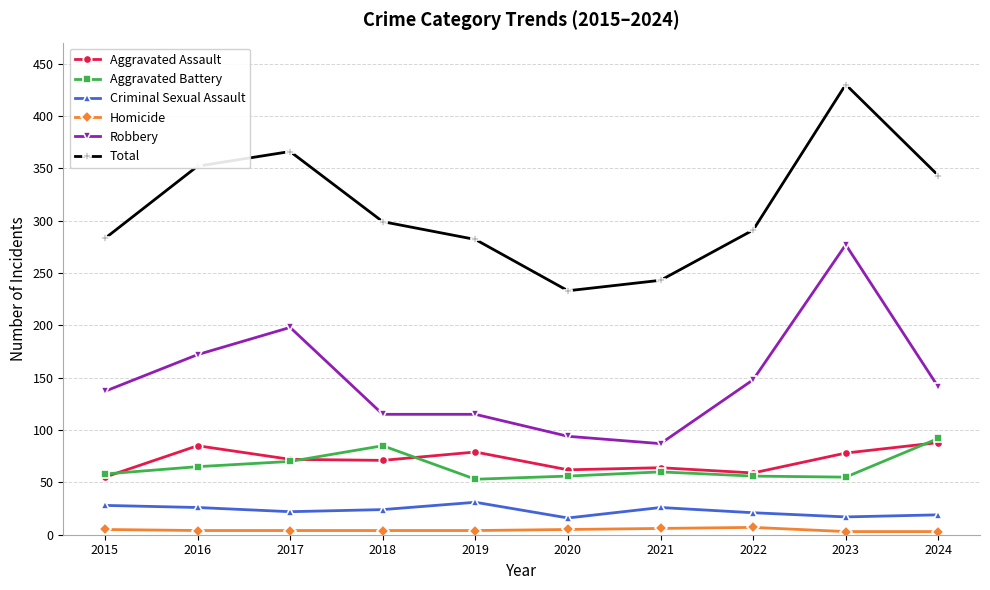

What is the difference between the maximum and minimum values in the Total series?

197